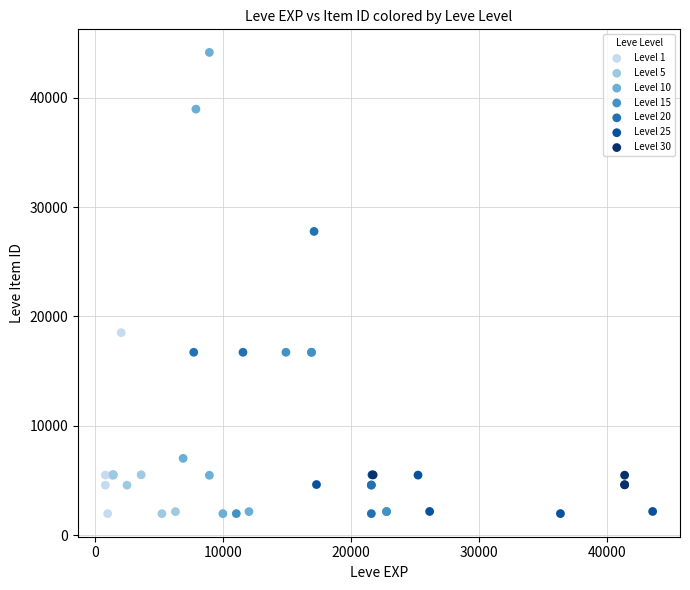

Which series reaches the maximum Y coordinate?

Level 10